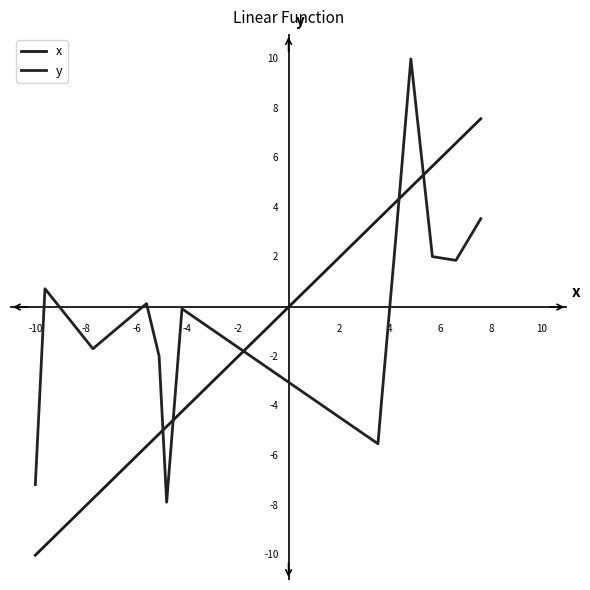

Reading right to left, list all the values displayed in this chart.

x: 7.6	6.6	5.7	4.8	4.6	4.4	4.2	4.0	3.8	3.8	3.7	3.5	-4.2	-4.8	-5.1	-5.6	-7.7	-9.6	-9.7	-10.0
y: 3.6	1.9	2.0	10.0	7.4	4.7	2.7	0.5	-2.0	-2.0	-4.0	-5.5	-0.1	-7.9	-2.0	0.1	-1.7	0.7	-1.5	-7.2